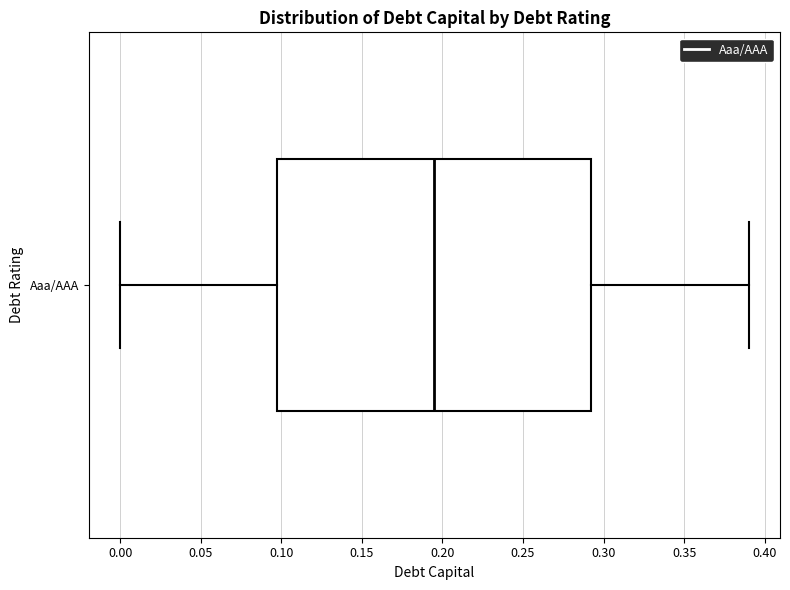

Read this box plot against the x-axis: the position of the median line, the range covered by the box, and the ends of both whiskers. The values are not printed on the chart, so give them approximately, as read against the axis.

median 0.195, box 0.100 to 0.295, whiskers 0.000 to 0.390